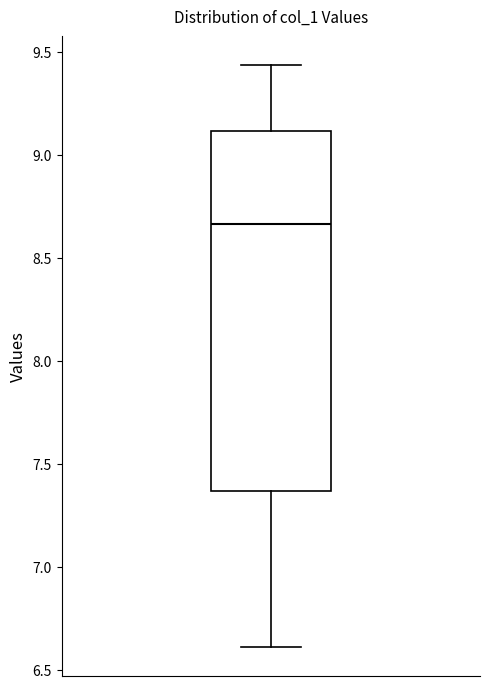

Read this box plot against the y-axis: the position of the median line, the range covered by the box, and the ends of both whiskers. The values are not printed on the chart, so give them approximately, as read against the axis.

median 8.65, box 7.35 to 9.10, whiskers 6.60 to 9.45